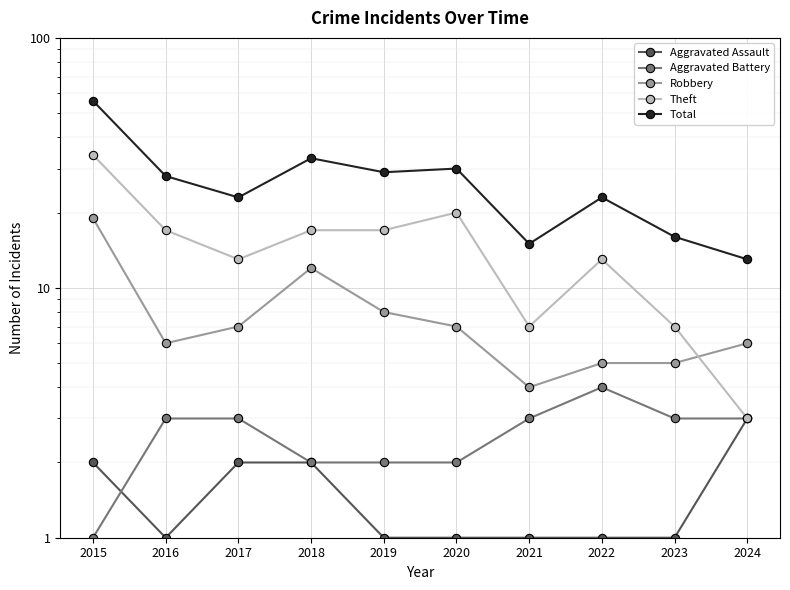

At 2021, list the series in order from largest to smallest.

Total, Theft, Robbery, Aggravated Battery, Aggravated Assault